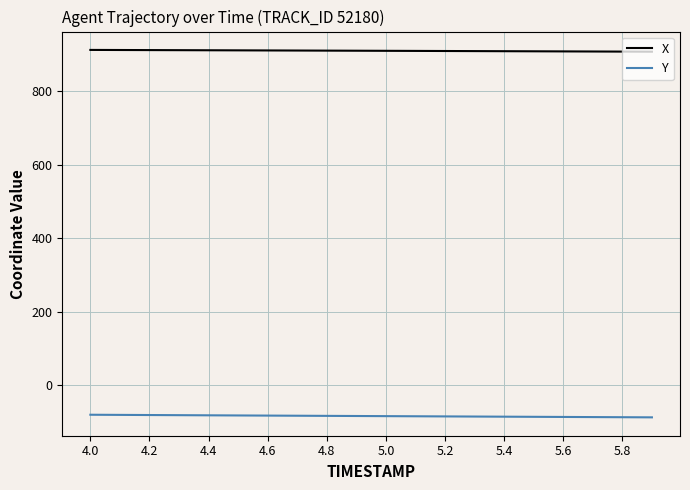

What is the lowest value of the X series?

907.4